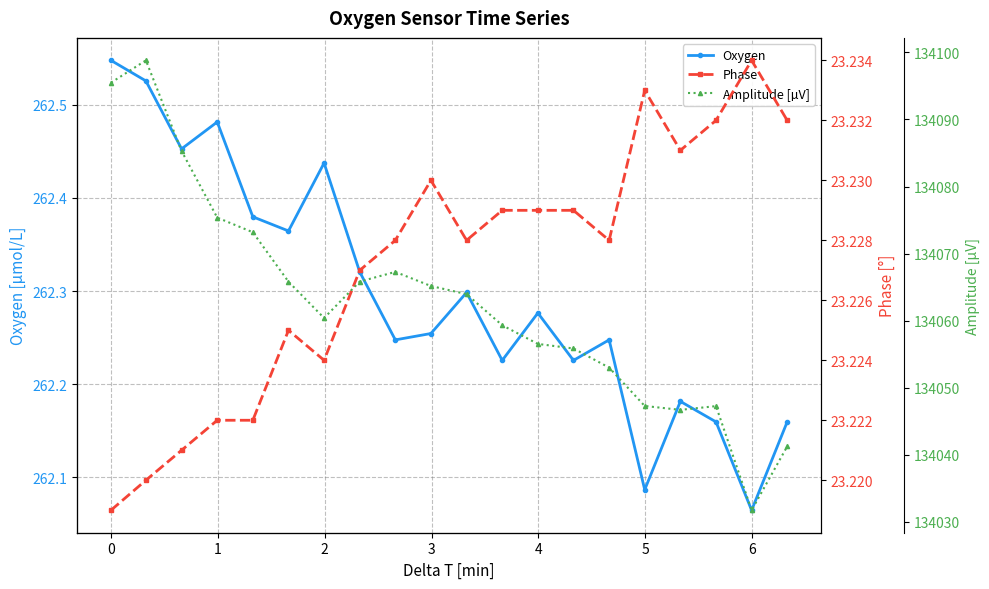

What is the value of the Oxygen point at the 17th from the left?

262.2